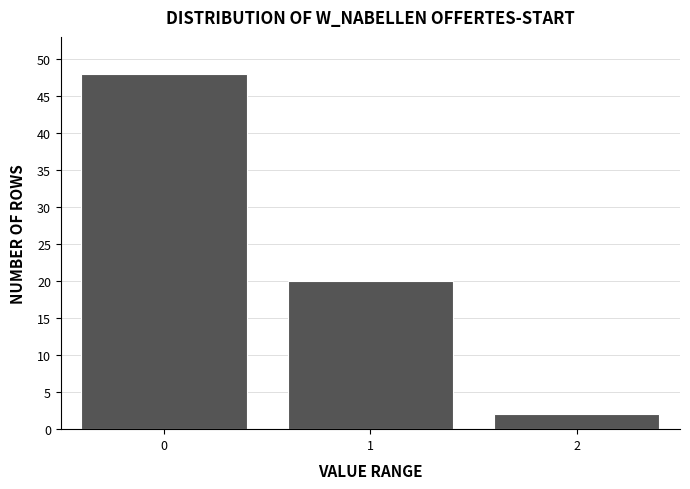

Reading left to right, transcribe all the data shown in this chart.

0=48	1=20	2=2